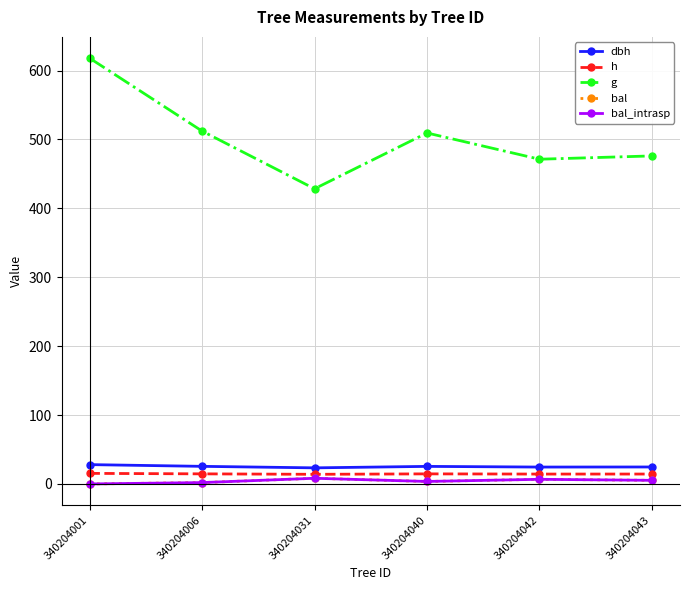

Which series changed the most between 340204040 and 340204043?

g